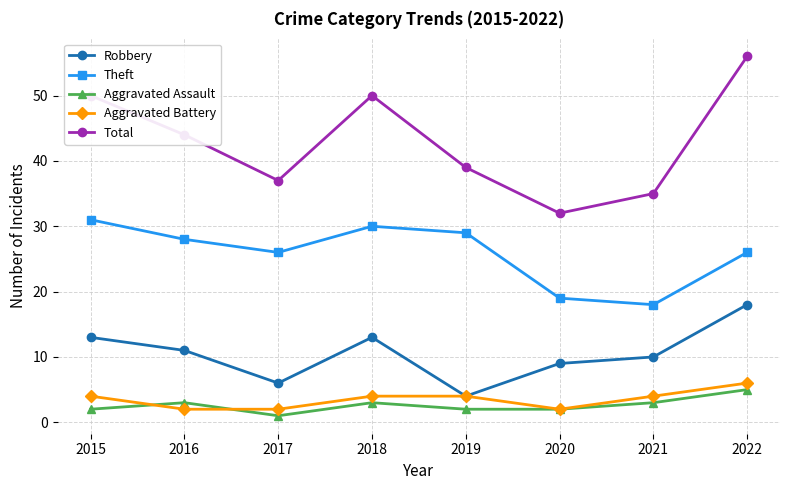

Between 2017 and 2018, which series saw the biggest shift?

Total